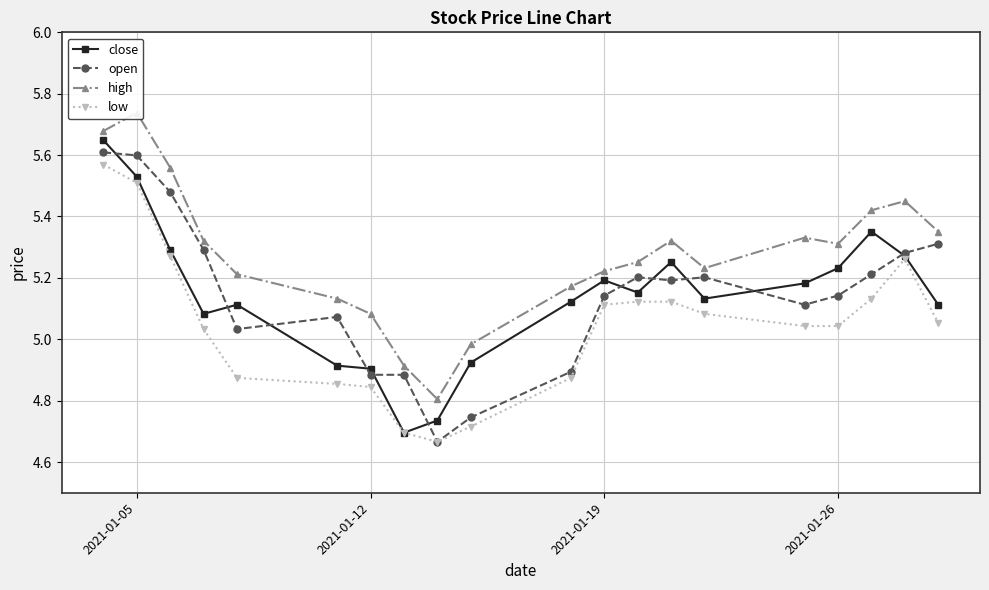

Is it true that low equals 5.5 at 2021-01-05?

True